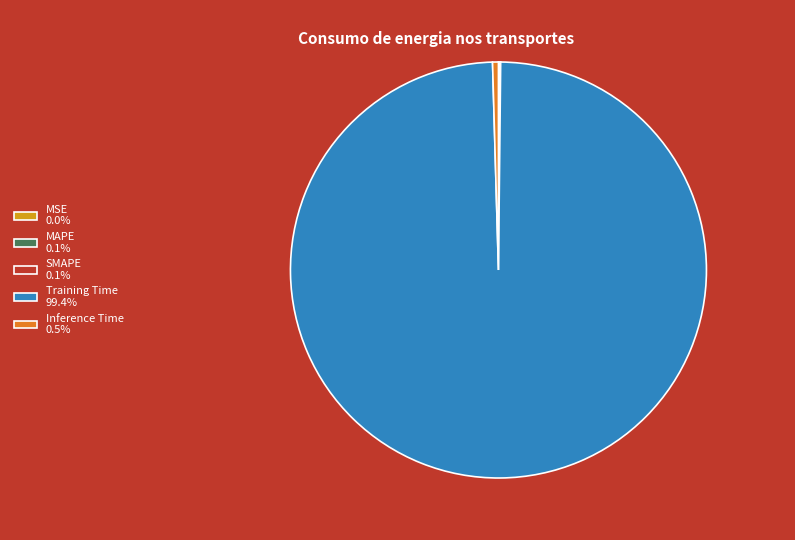

Does Training Time 99.4% represent more than half of the total?

Yes